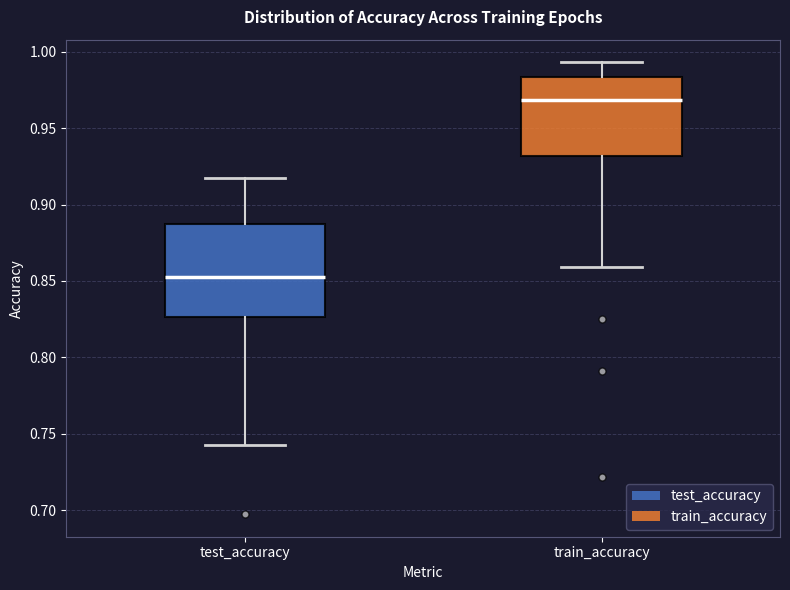

Reading left to right, transcribe this box plot: for each box, give where its median line is, the range the box spans, and where its two whiskers end, as read against the y-axis. The values are not printed on the chart, so give them approximately, as read against the axis.

test_accuracy: median 0.855, box 0.825 to 0.885, whiskers 0.745 to 0.920
train_accuracy: median 0.970, box 0.930 to 0.985, whiskers 0.860 to 0.995